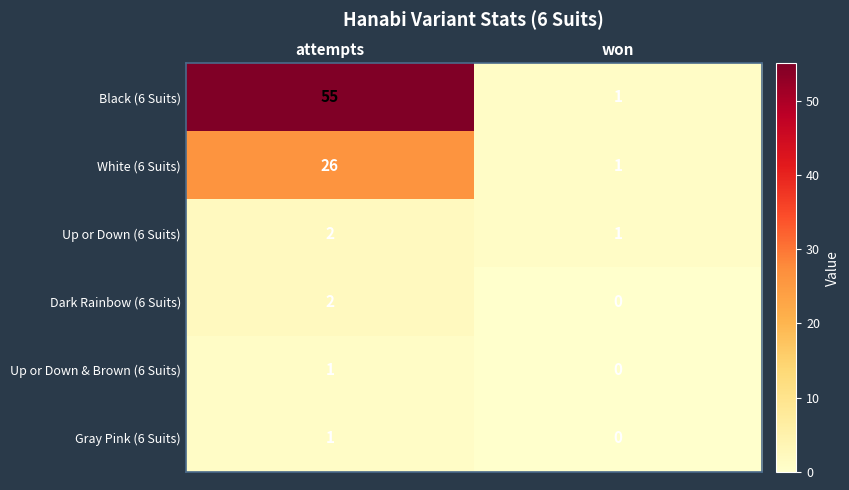

What is the difference between the maximum and minimum values in the Black (6 Suits) series?

54